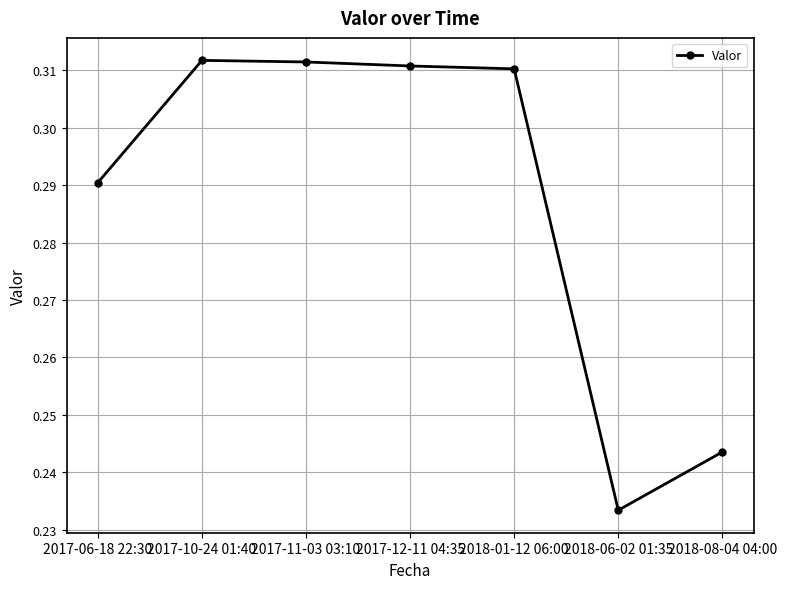

True or false: the data shows 0.5 at 2017-10-24 01:40.

False